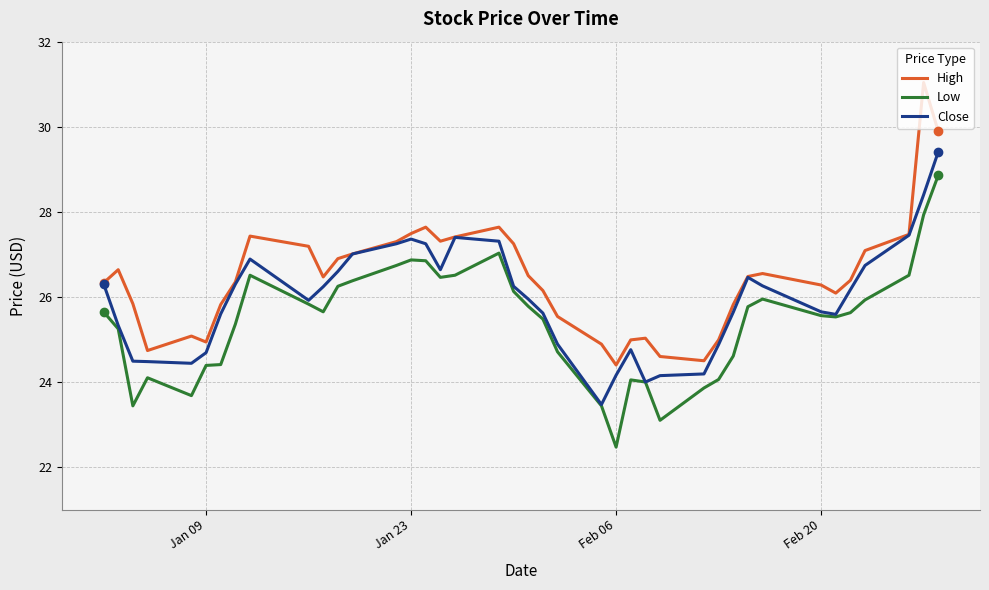

What is the minimum value shown in the chart?

22.5